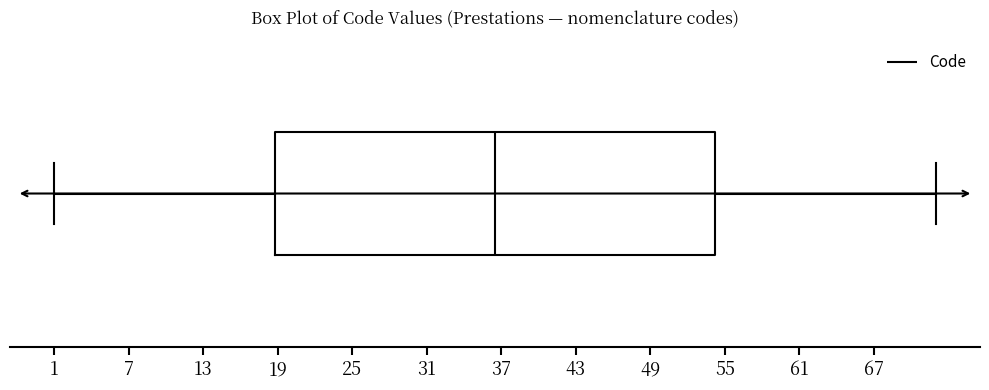

Where does the left whisker of the box end on the x-axis? The values are not printed on the chart, so give them approximately, as read against the axis.

1